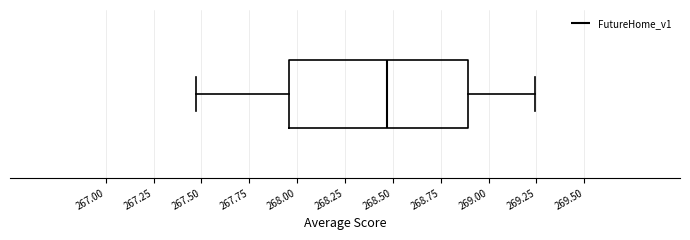

Where does the left whisker of the box end on the x-axis? The values are not printed on the chart, so give them approximately, as read against the axis.

267.45